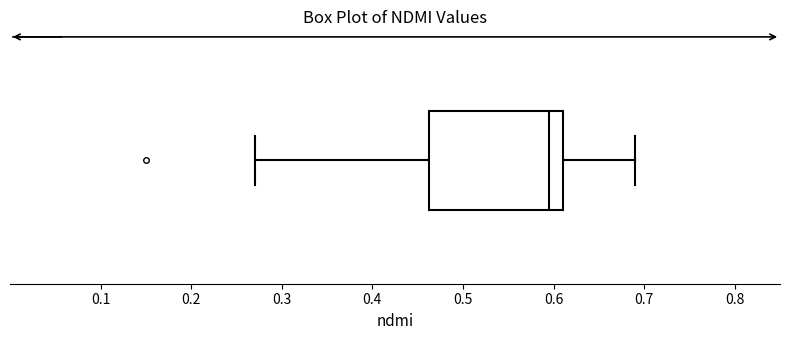

Transcribe this box plot: give where the median line is, the range the box spans, and where the two whiskers end, as read against the x-axis. The values are not printed on the chart, so give them approximately, as read against the axis.

median 0.60, box 0.46 to 0.61, whiskers 0.27 to 0.69